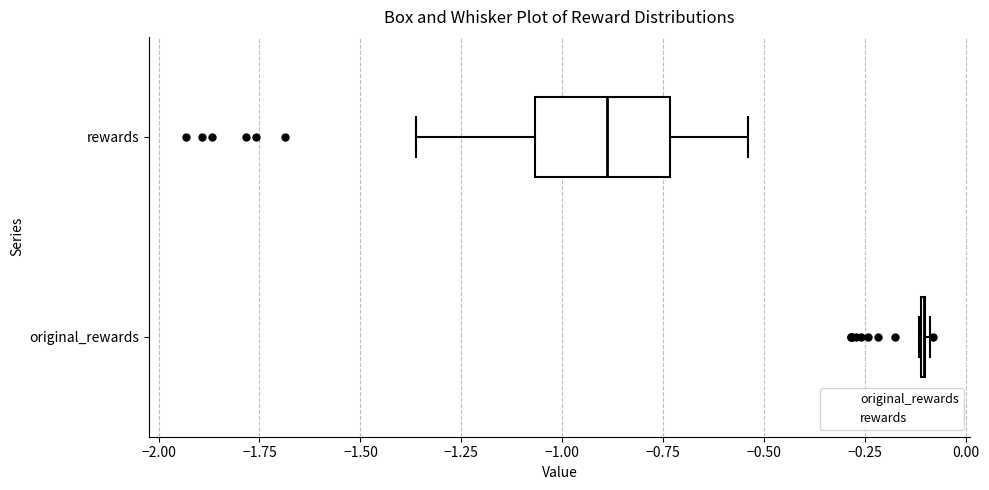

Reading bottom to top, read every box against the x-axis: the position of its median line, the range the box covers, and the ends of its whiskers. The values are not printed on the chart, so give them approximately, as read against the axis.

original_rewards: box collapsed to a line at -0.10, whiskers -0.10 to -0.10
rewards: median -0.90, box -1.05 to -0.75, whiskers -1.35 to -0.55